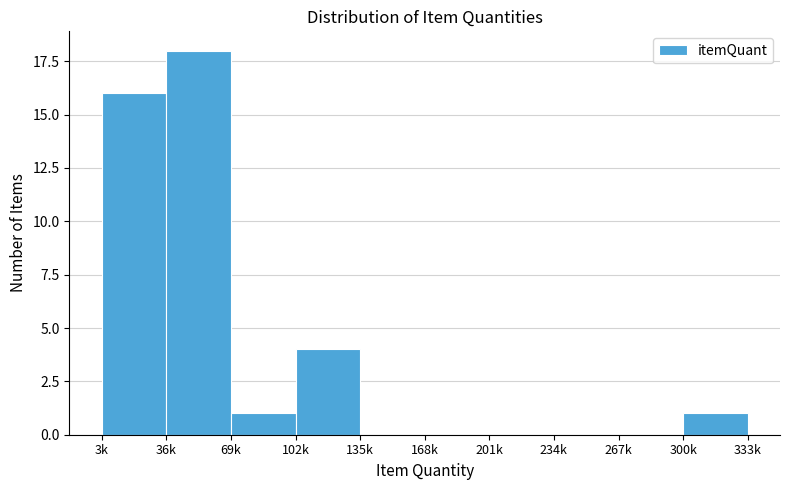

Reading left to right, what are all the values shown in this chart?

3k=16	36k=18	69k=1	102k=4	135k=0	168k=0	201k=0	234k=0	267k=0	300k=1